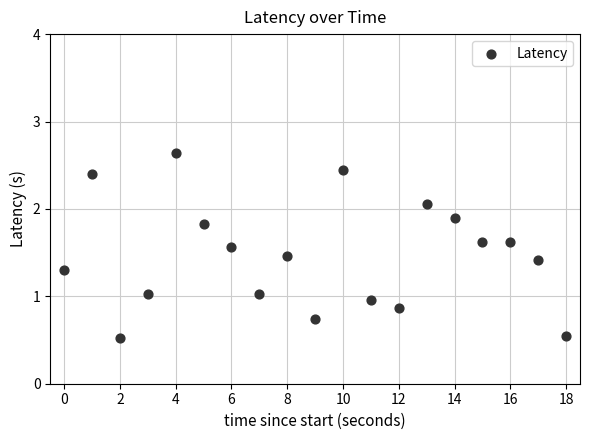

What is the range of X values (max minus min)?

1080.0